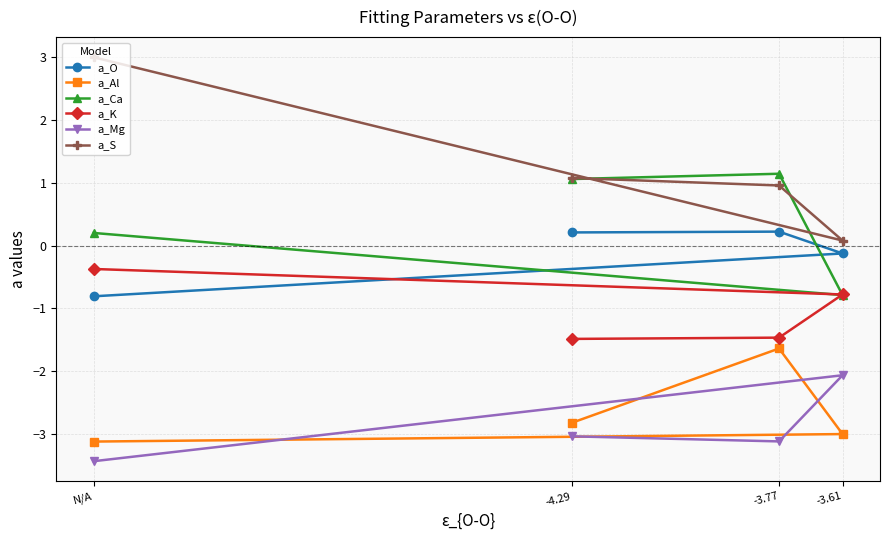

What is the sum of all a_S values?

5.1